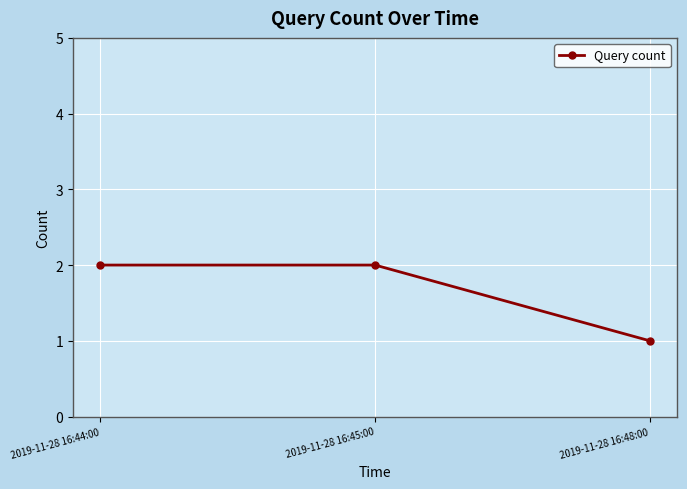

The chart shows a value of 0 at 2019-11-28 16:48:00. True or false?

False